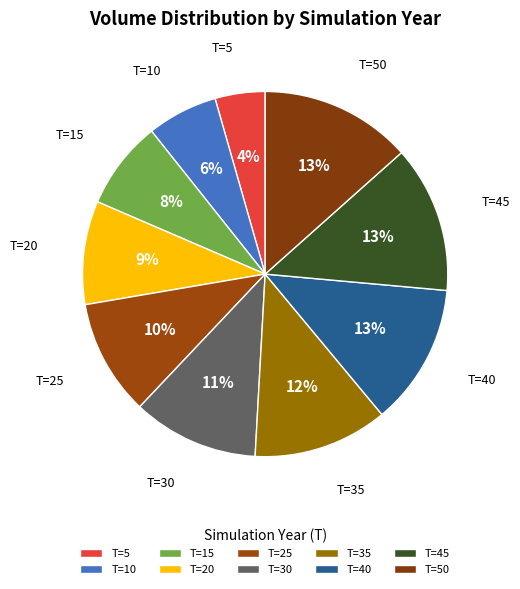

Is there a majority slice in this chart?

No